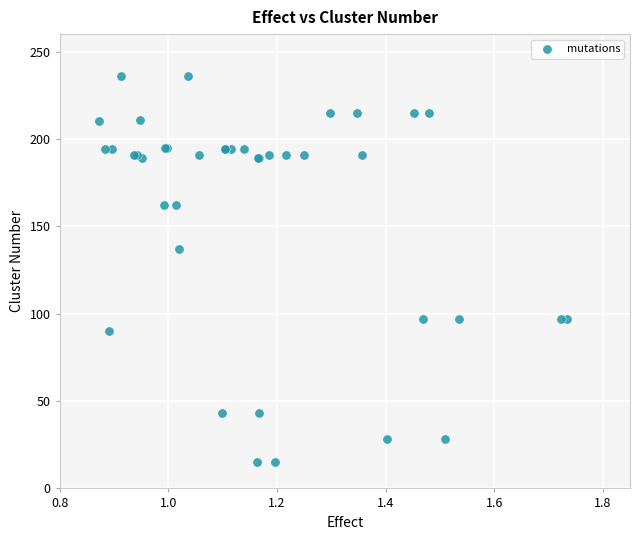

What Y value in the scatter plot is closest to 125?

137